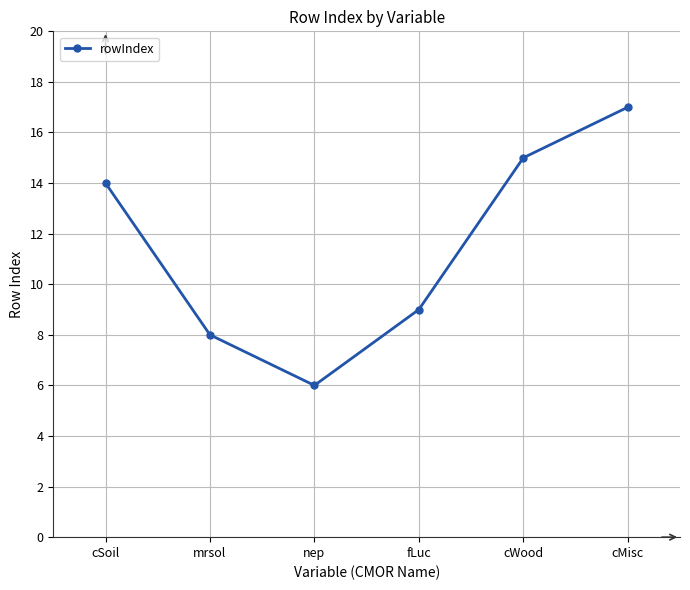

Rank the categories by value from lowest to highest.

nep, mrsol, fLuc, cSoil, cWood, cMisc